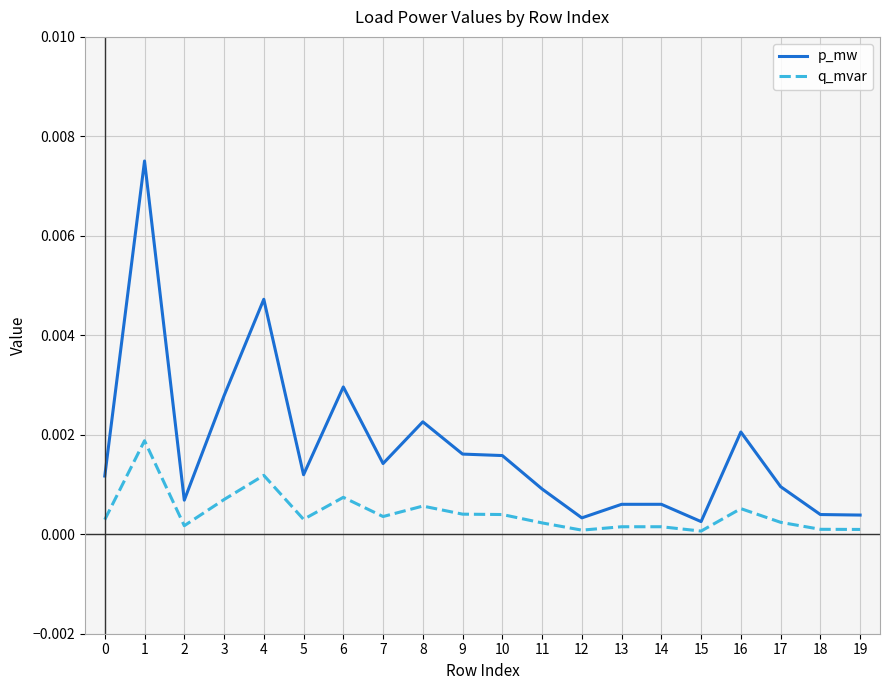

At which category does q_mvar reach its first local valley?

2